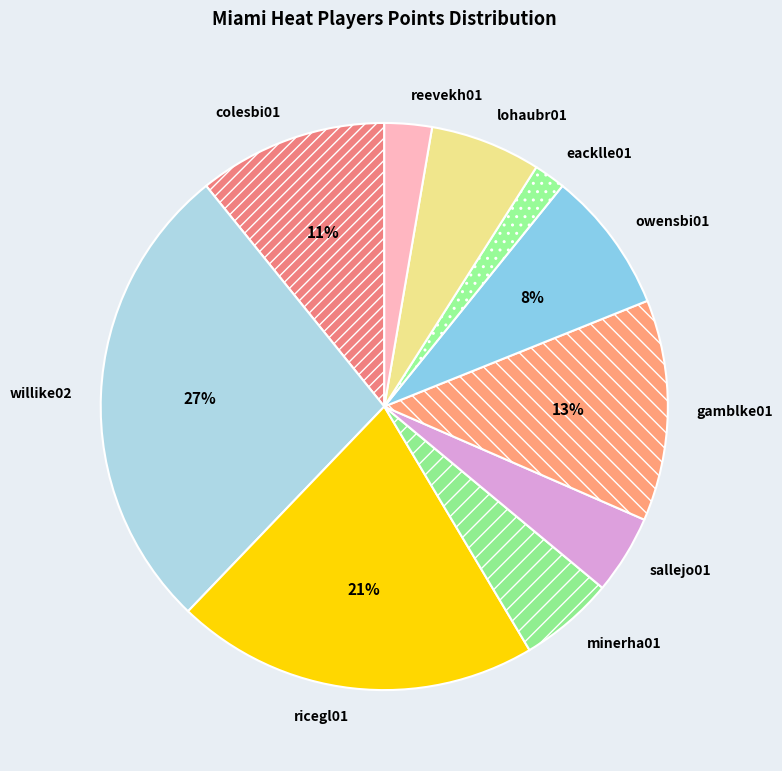

Between eacklle01 and sallejo01, which is larger?

sallejo01